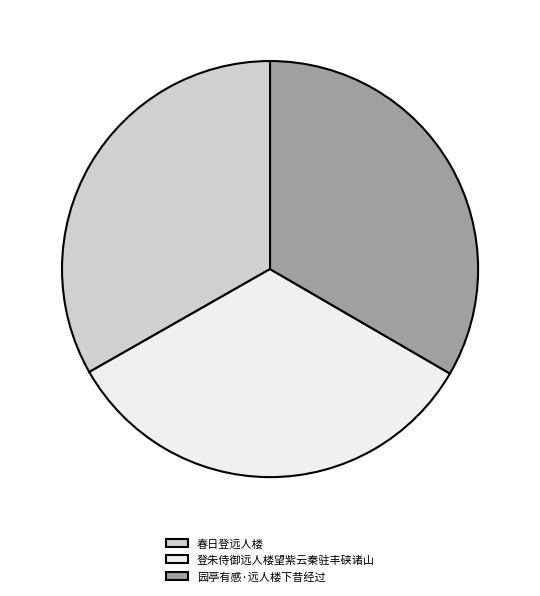

Is there a majority slice in this chart?

No